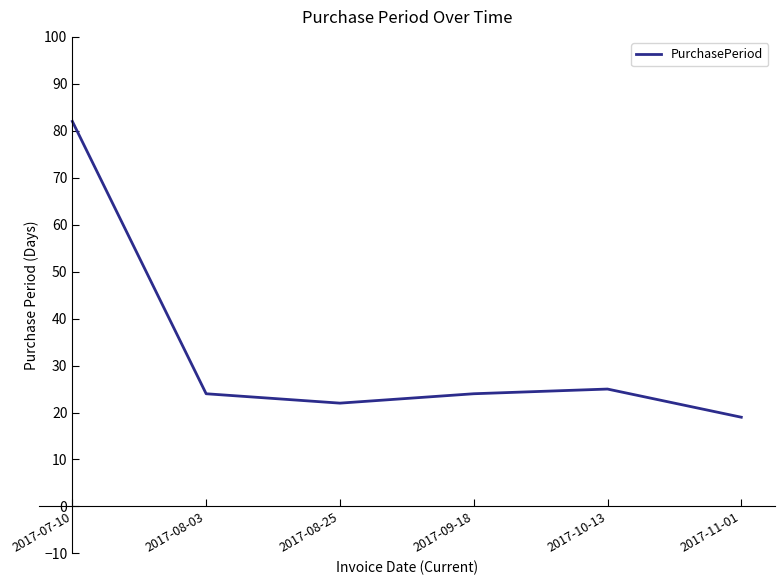

What position from the left is 2017-08-25?

3